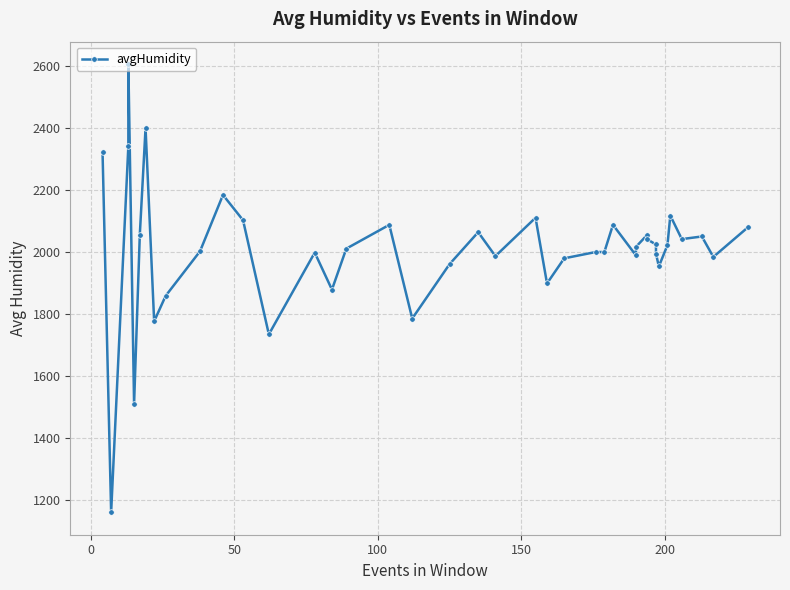

What is the value of the 36th point from the left?

2117.5